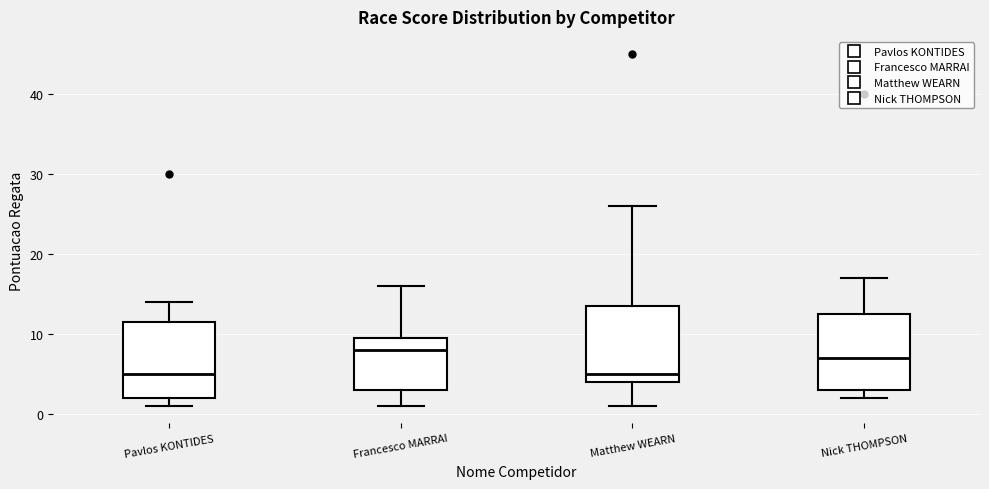

Reading left to right, read every box against the y-axis: the position of its median line, the range the box covers, and the ends of its whiskers. The values are not printed on the chart, so give them approximately, as read against the axis.

Pavlos KONTIDES: median 5, box 2 to 12, whiskers 1 to 14
Francesco MARRAI: median 8, box 3 to 10, whiskers 1 to 16
Matthew WEARN: median 5, box 4 to 14, whiskers 1 to 26
Nick THOMPSON: median 7, box 3 to 13, whiskers 2 to 17